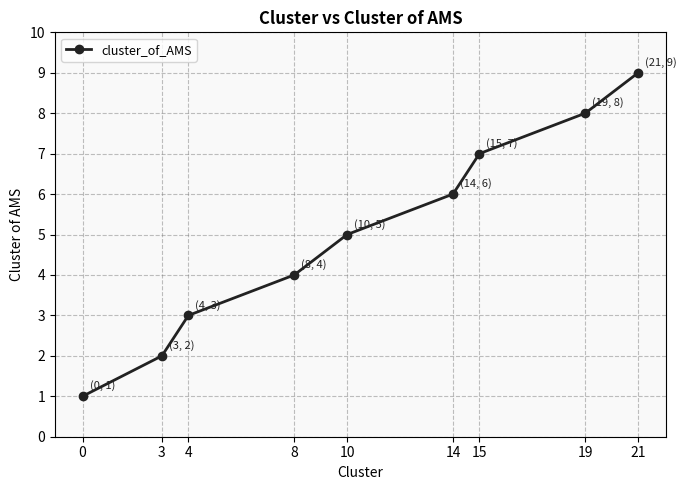

Reading right to left, list all the values displayed in this chart.

9	8	7	6	5	4	3	2	1